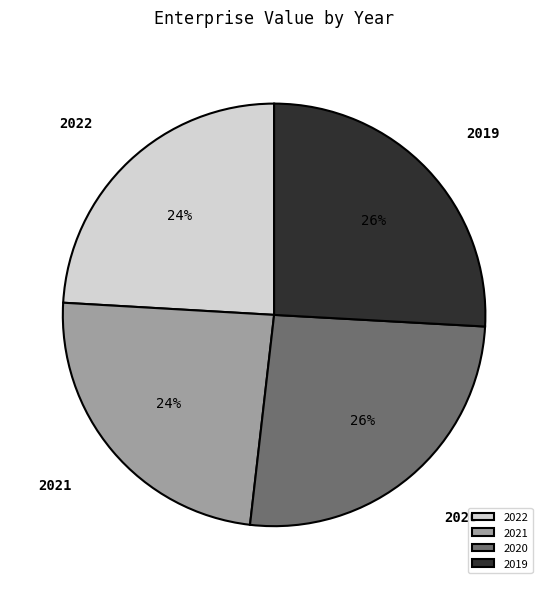

What percentage is the 2020 slice, to the nearest percent?

26%